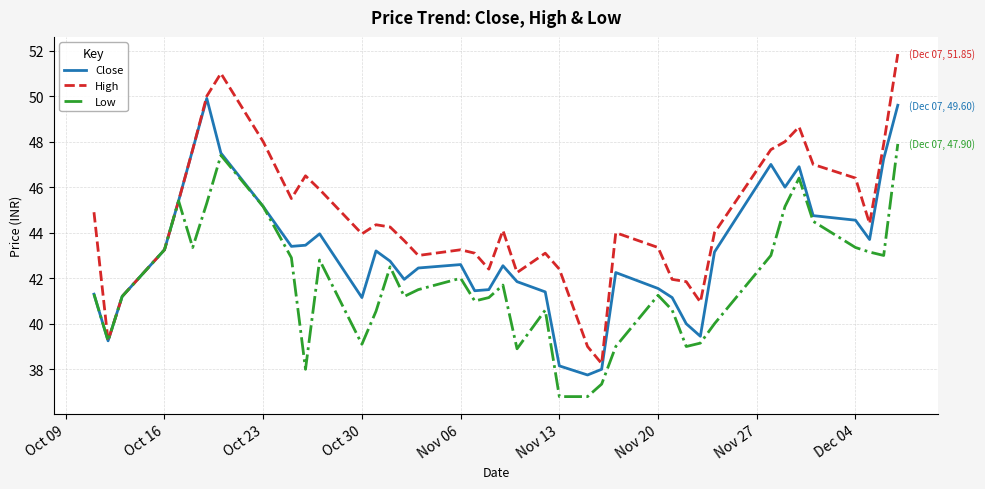

Which series has the largest range (max minus min)?

High